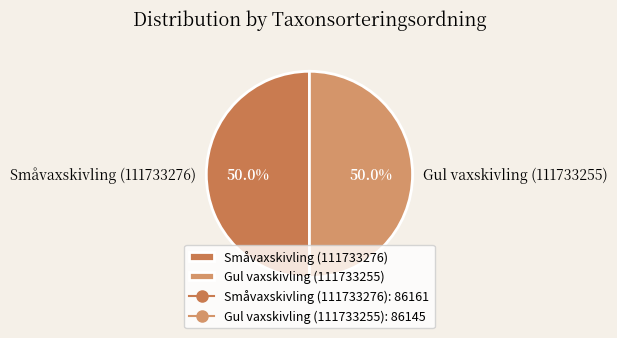

True or false: Småvaxskivling (111733276) accounts for 50% of the total.

True